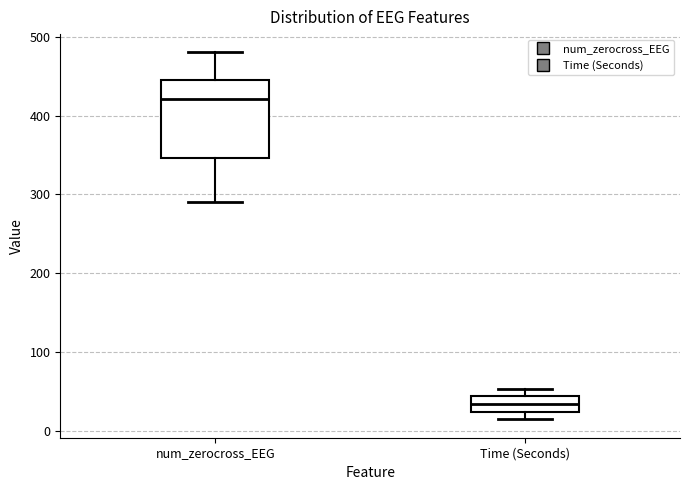

Which box has the lowest median line?

Time (Seconds)